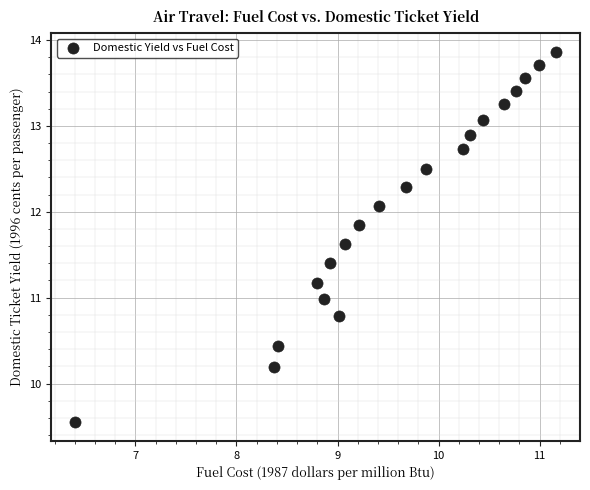

What is the range of X values (max minus min)?

4.8